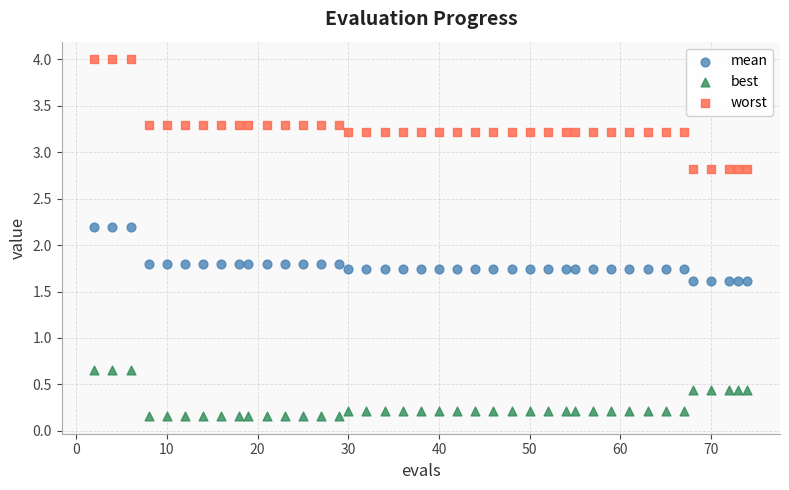

Which series contains the highest Y value?

worst